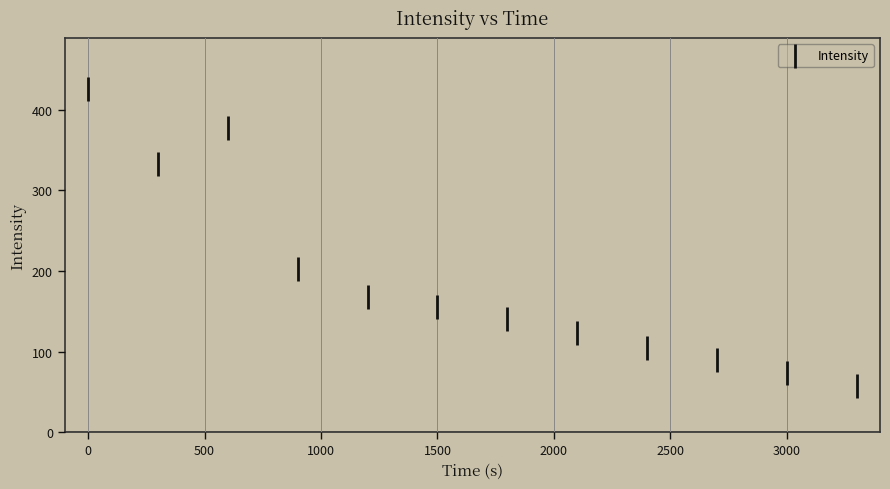

What is the range of Y values (max minus min)?

368.0